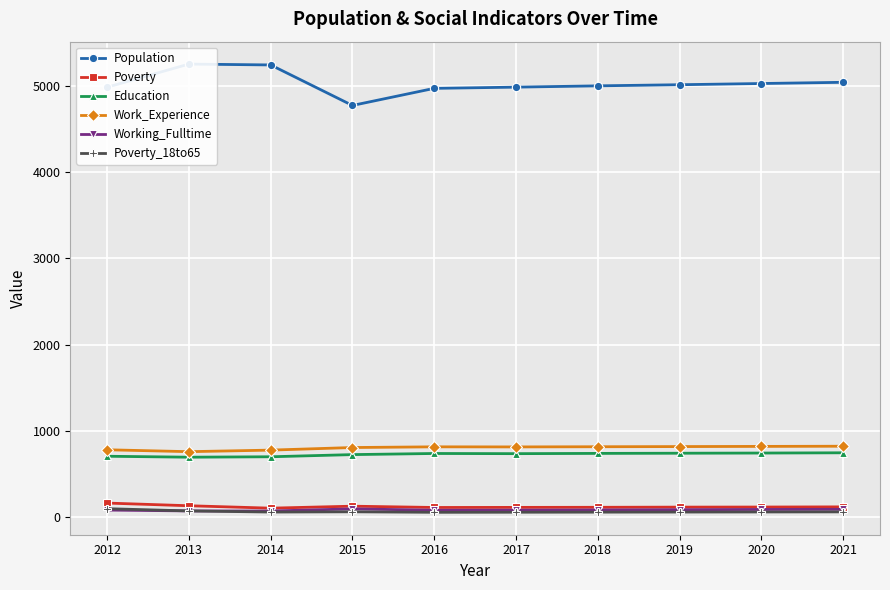

How many lines are shown in the chart?

6